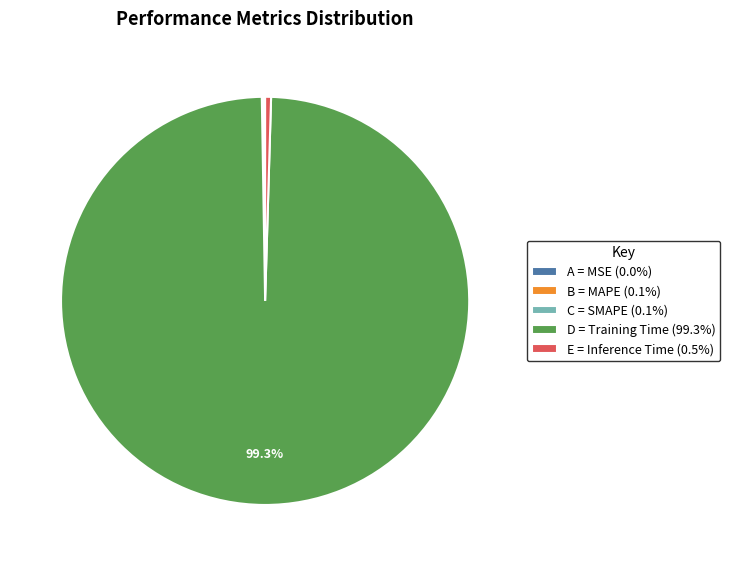

Does D = Training Time (99.3%) account for over 50% of the chart?

Yes